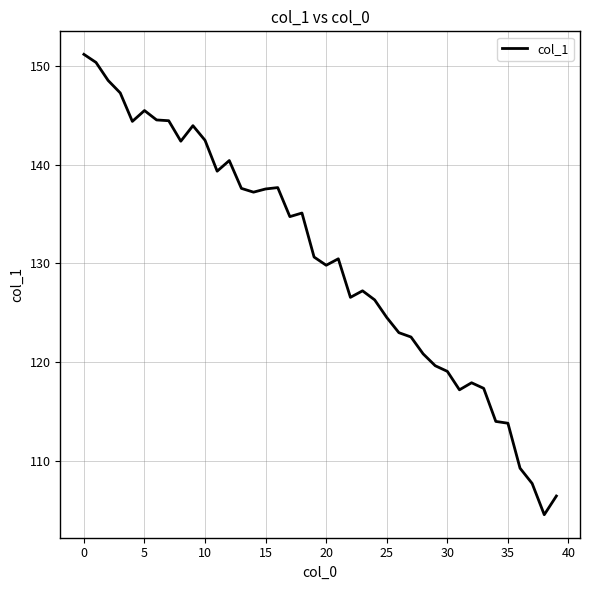

What is the greatest value displayed?

151.1